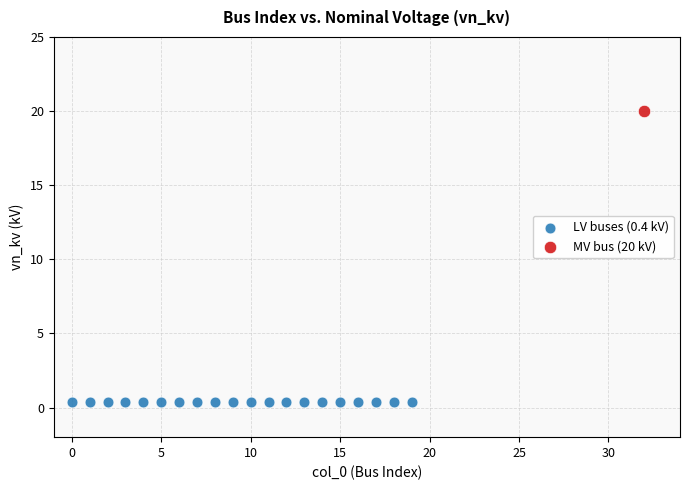

Which series contains the lowest Y value?

LV buses (0.4 kV)